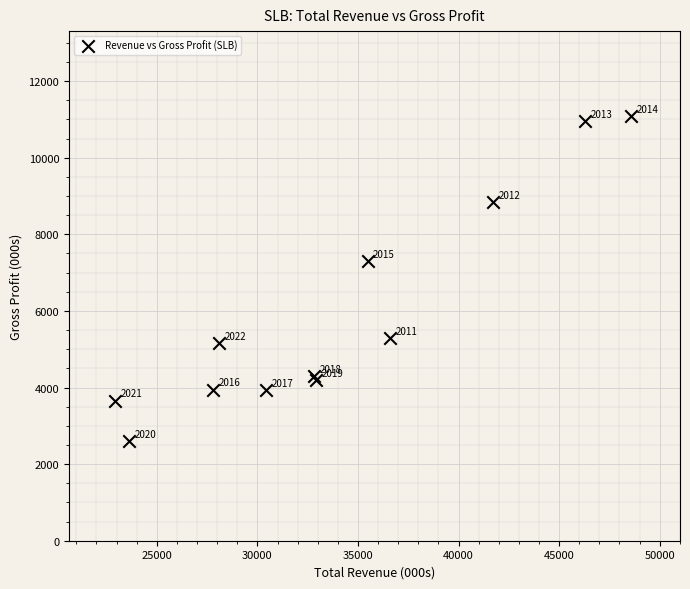

What Y value in the scatter plot is closest to 6844?

7308